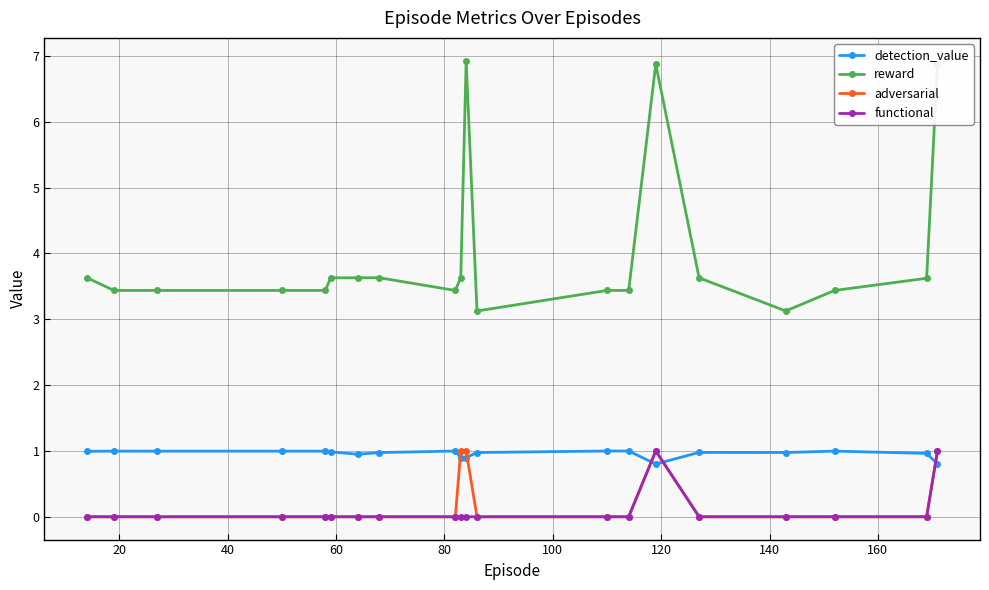

Which series has the largest total across all categories?

reward